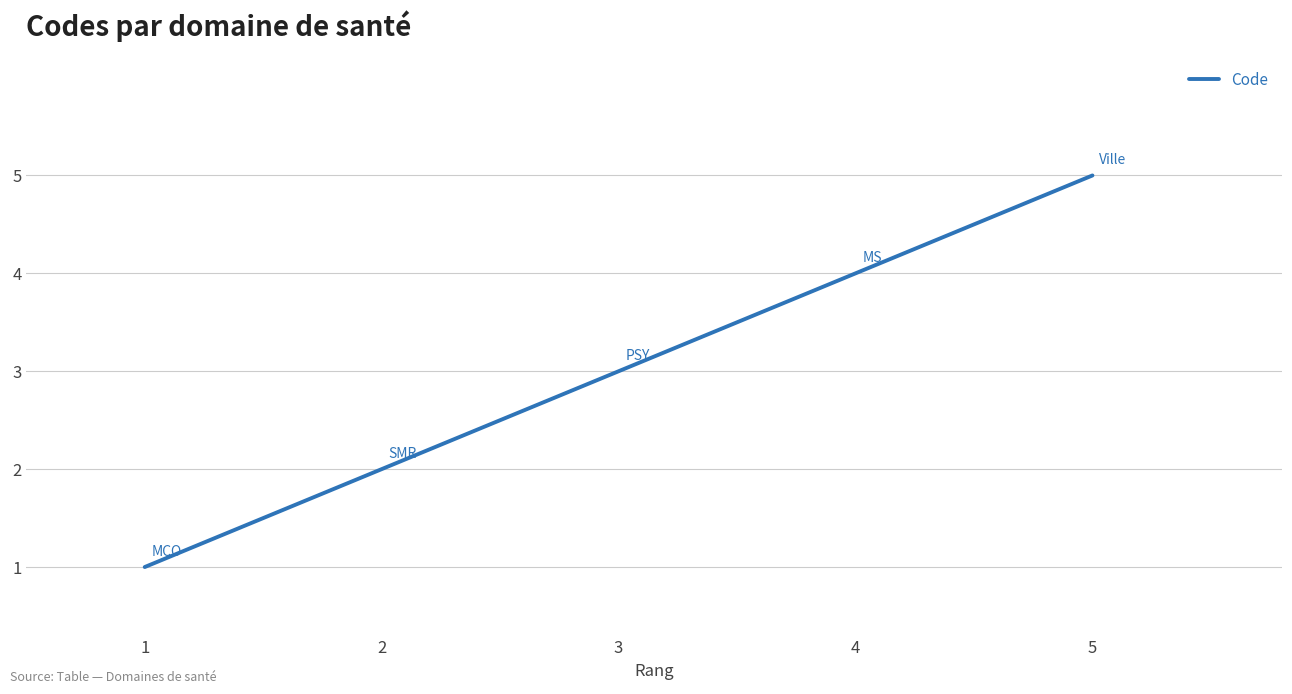

How many distinct data groups are displayed?

1